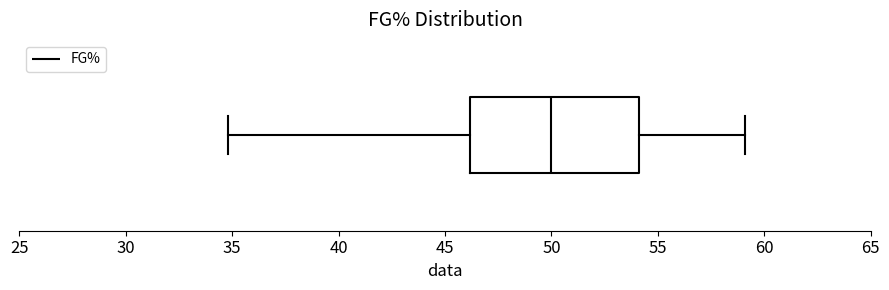

Read this box plot against the x-axis: the position of the median line, the range covered by the box, and the ends of both whiskers. The values are not printed on the chart, so give them approximately, as read against the axis.

median 50, box 46 to 54, whiskers 35 to 59